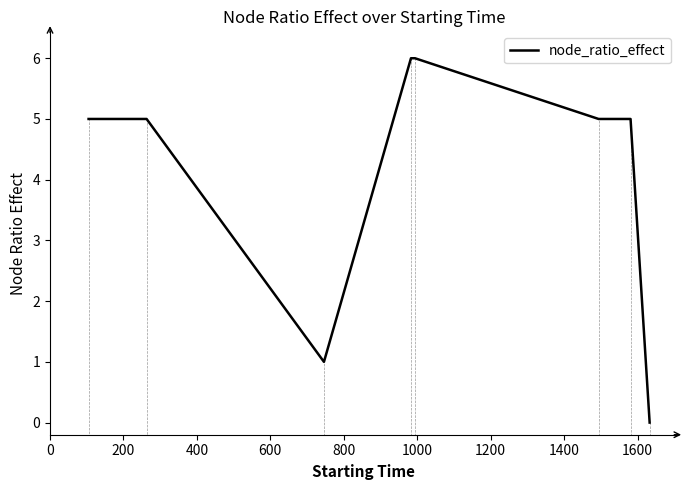

What is the greatest value displayed?

6